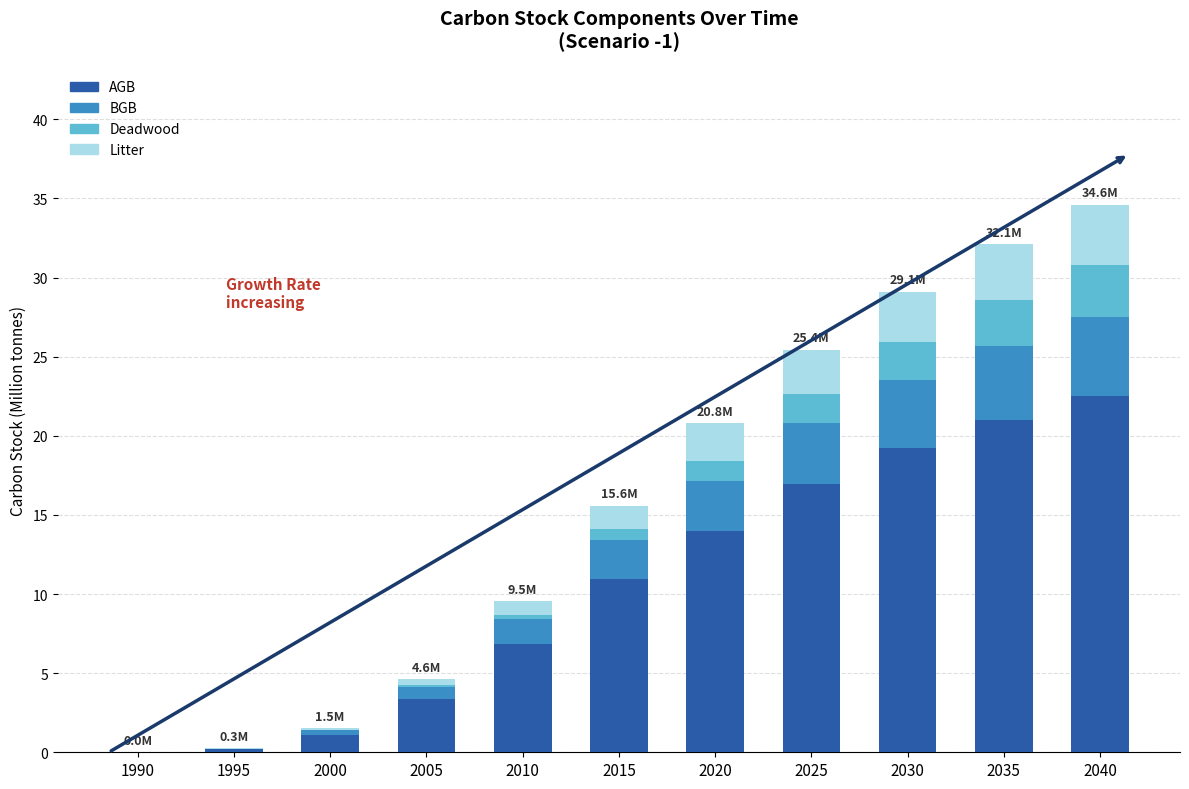

What is the total value across all series at 2035?

32.1